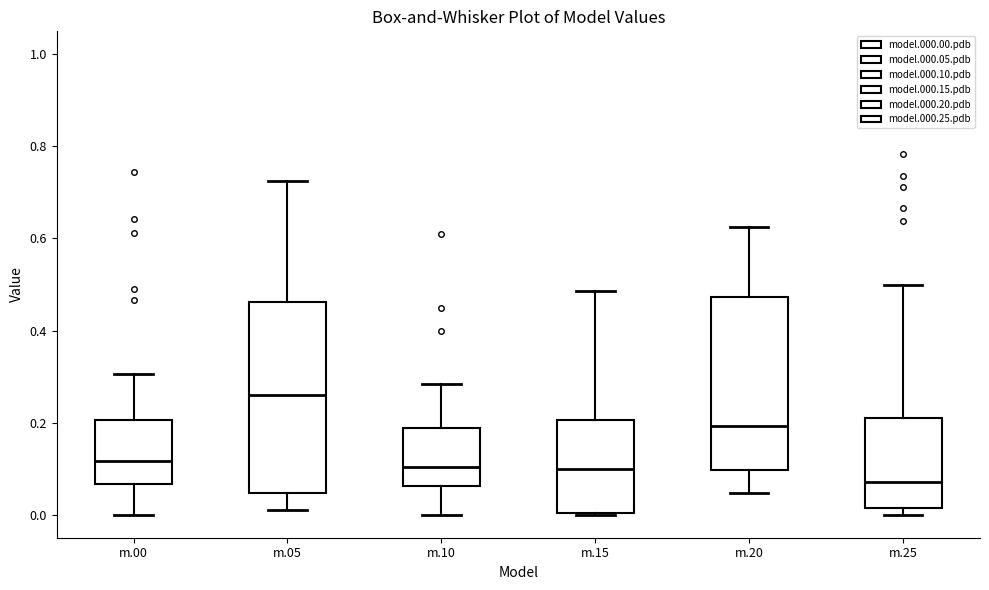

Which box's median line is the lowest?

m.25